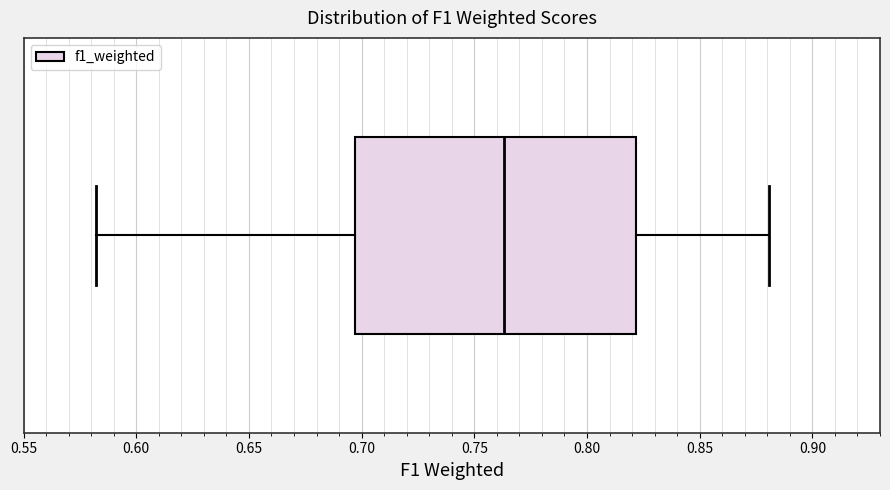

Transcribe this box plot: give where the median line is, the range the box spans, and where the two whiskers end, as read against the x-axis. The values are not printed on the chart, so give them approximately, as read against the axis.

median 0.765, box 0.695 to 0.820, whiskers 0.580 to 0.880